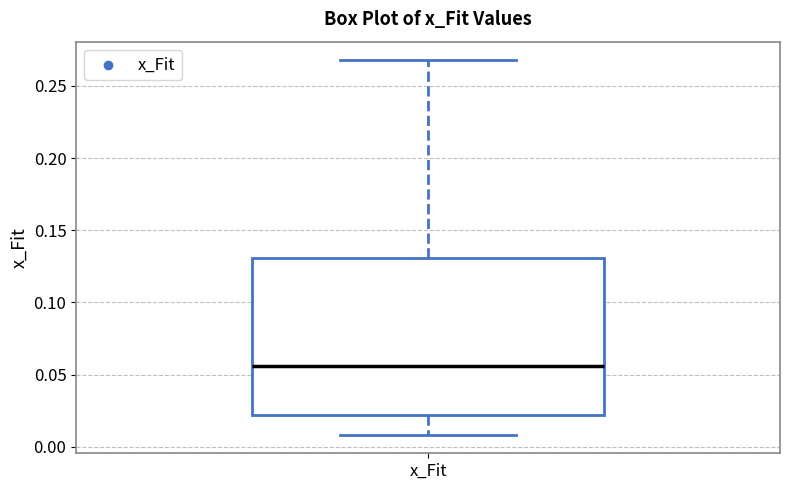

Read this box plot against the y-axis: the position of the median line, the range covered by the box, and the ends of both whiskers. The values are not printed on the chart, so give them approximately, as read against the axis.

median 0.055, box 0.020 to 0.130, whiskers 0.010 to 0.270